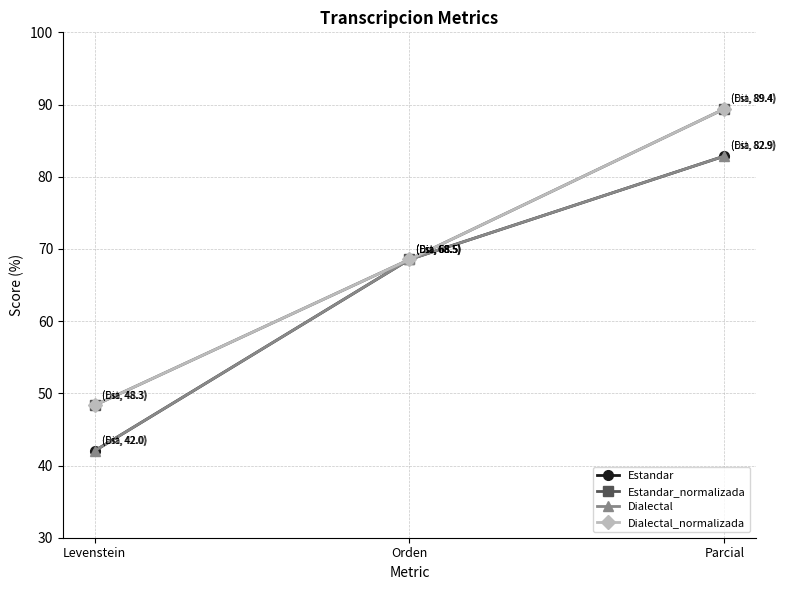

Is the value of Estandar at Levenstein greater than the value of Dialectal at Levenstein?

No